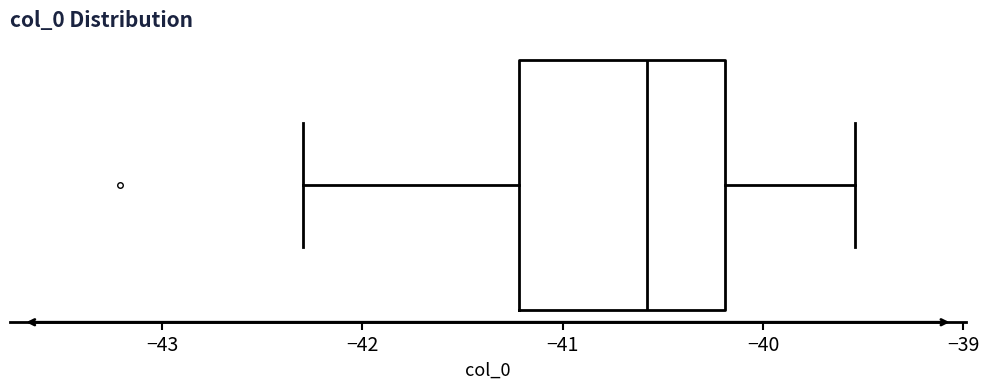

Read this box plot against the x-axis: the position of the median line, the range covered by the box, and the ends of both whiskers. The values are not printed on the chart, so give them approximately, as read against the axis.

median -40.6, box -41.2 to -40.2, whiskers -42.3 to -39.5